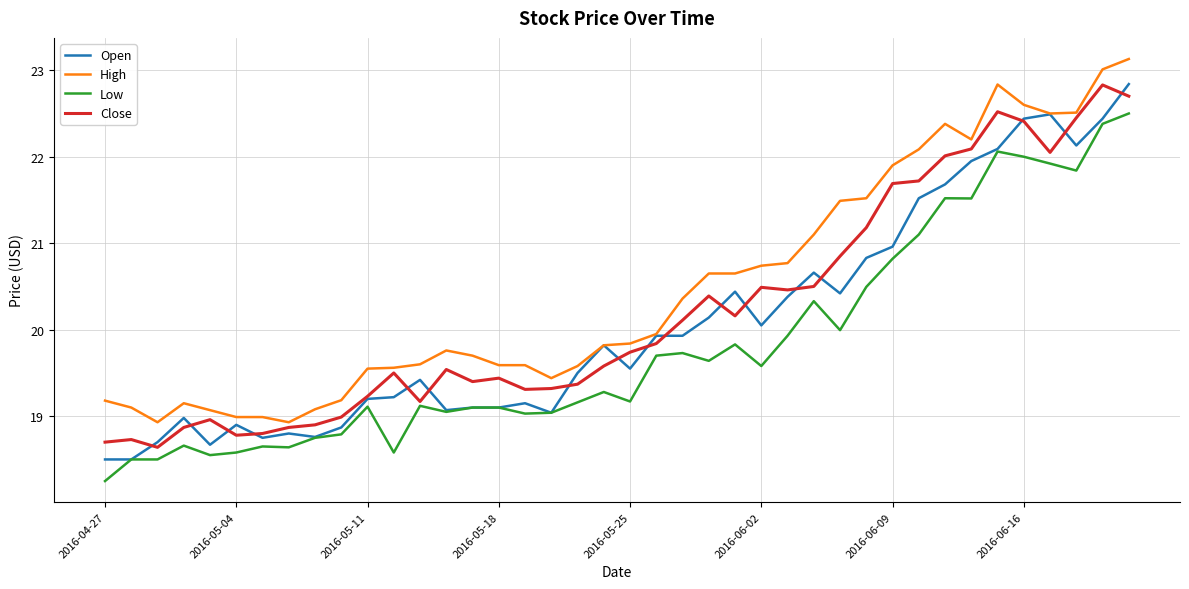

At how many categories does at least one series exceed 22?

9